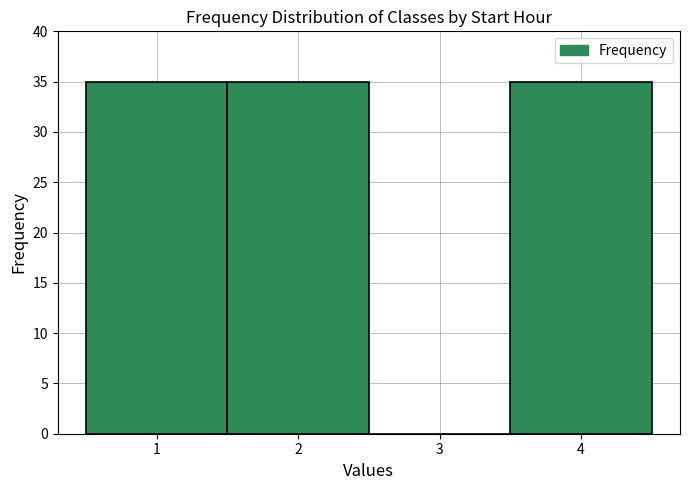

What is the height of the bar covering 1.5 to 2.5 on the x-axis? The values are not printed on the chart, so give them approximately, as read against the axis.

35